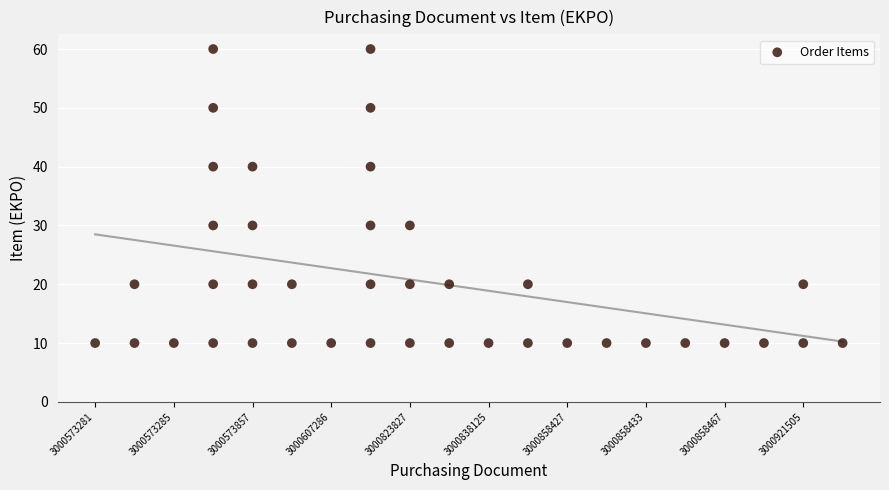

What is the range of Y values (max minus min)?

50